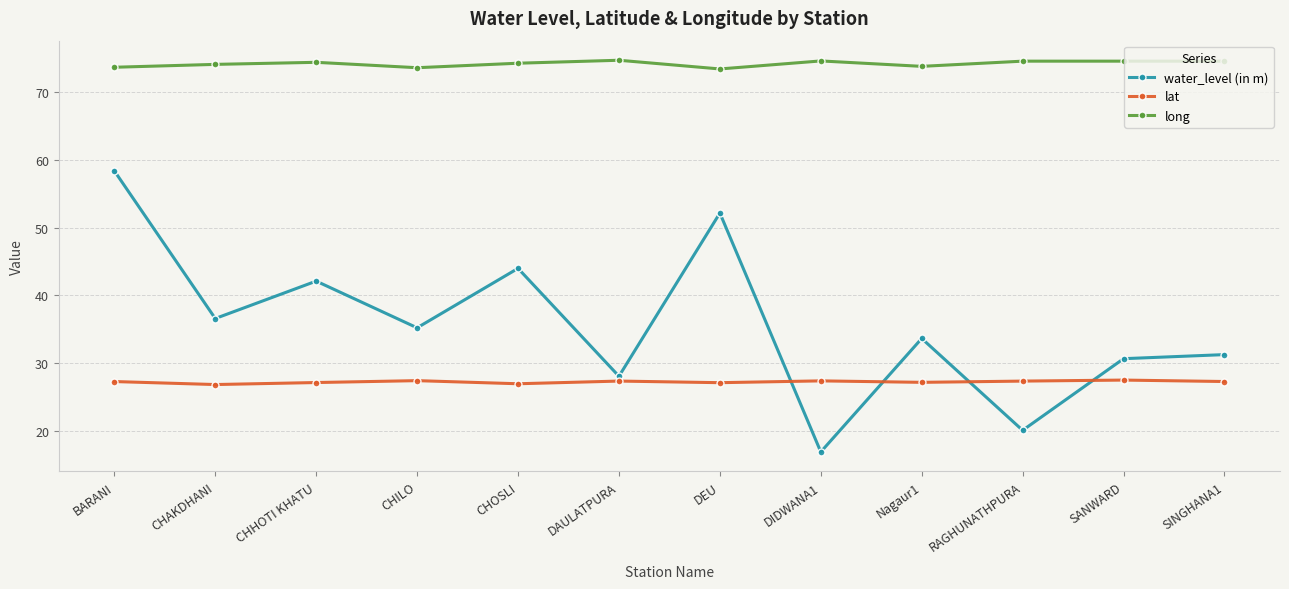

What is the total value across all series at DIDWANA1?

118.9